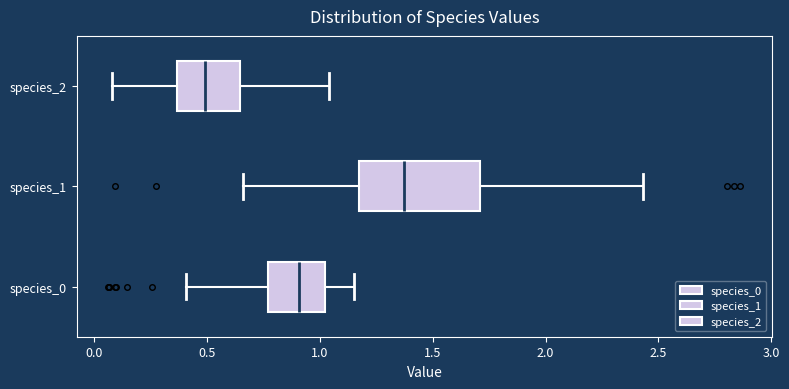

Where is the right edge of the box for species_0 on the x-axis? The values are not printed on the chart, so give them approximately, as read against the axis.

1.00